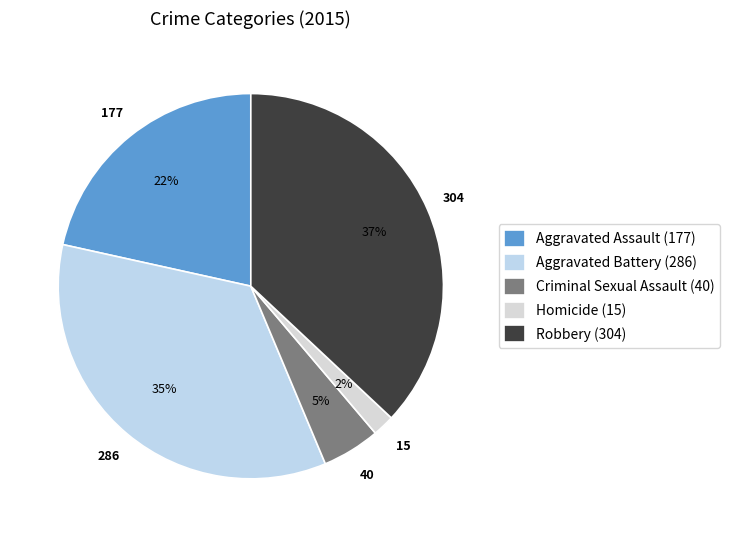

To the nearest percent, what portion does Aggravated Battery represent?

35%